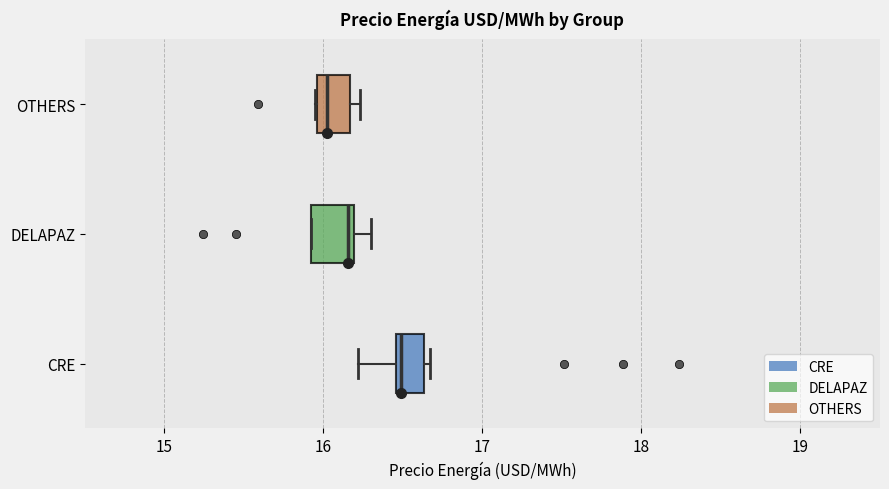

Reading bottom to top, transcribe this box plot: for each box, give where its median line is, the range the box spans, and where its two whiskers end, as read against the x-axis. The values are not printed on the chart, so give them approximately, as read against the axis.

CRE: median 16.5 (just right of the box's left edge), box 16.5 to 16.6, whiskers 16.2 to 16.7
DELAPAZ: median 16.2 (just left of the box's right edge), box 15.9 to 16.2, whiskers 15.9 to 16.3
OTHERS: median 16.0 (just right of the box's left edge), box 16.0 to 16.2, whiskers 15.9 to 16.2 (just right of the box's right edge)